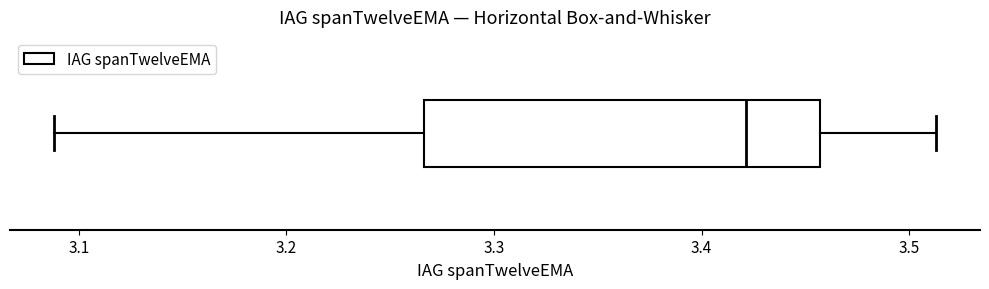

Read this box plot against the x-axis: the position of the median line, the range covered by the box, and the ends of both whiskers. The values are not printed on the chart, so give them approximately, as read against the axis.

median 3.42, box 3.27 to 3.46, whiskers 3.09 to 3.51